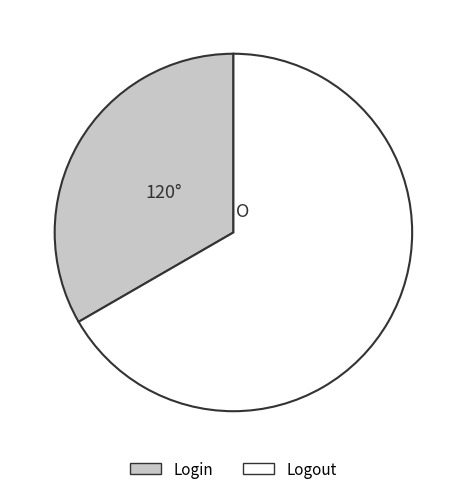

Between Logout and Login, which is larger?

Logout